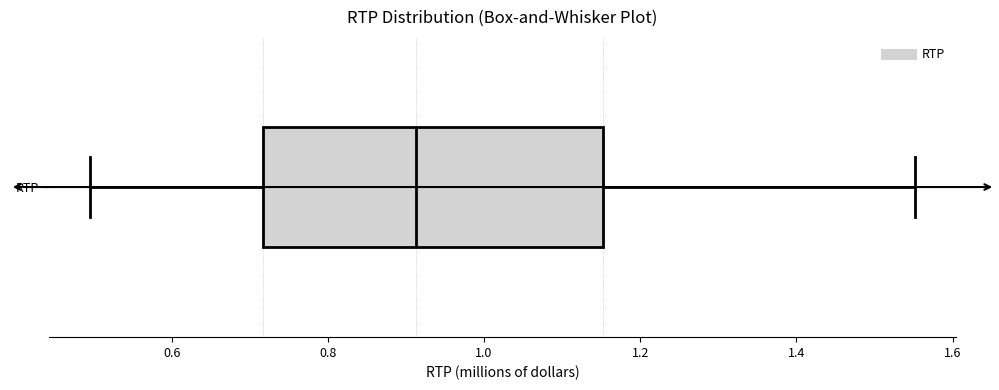

Transcribe this box plot: give where the median line is, the range the box spans, and where the two whiskers end, as read against the x-axis. The values are not printed on the chart, so give them approximately, as read against the axis.

median 0.92, box 0.72 to 1.16, whiskers 0.50 to 1.56